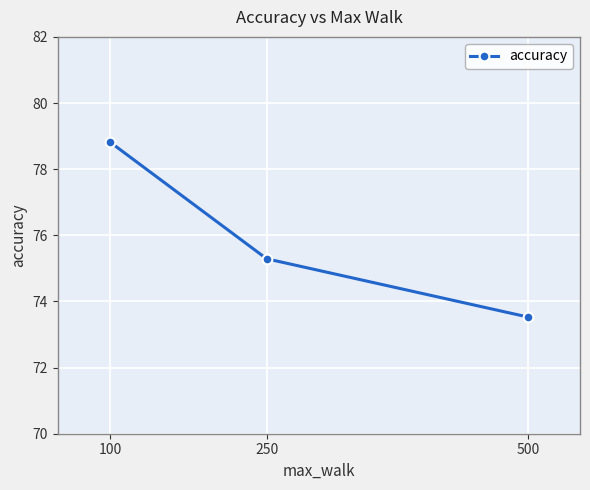

What is the difference between the values at 500 and 250?

1.8